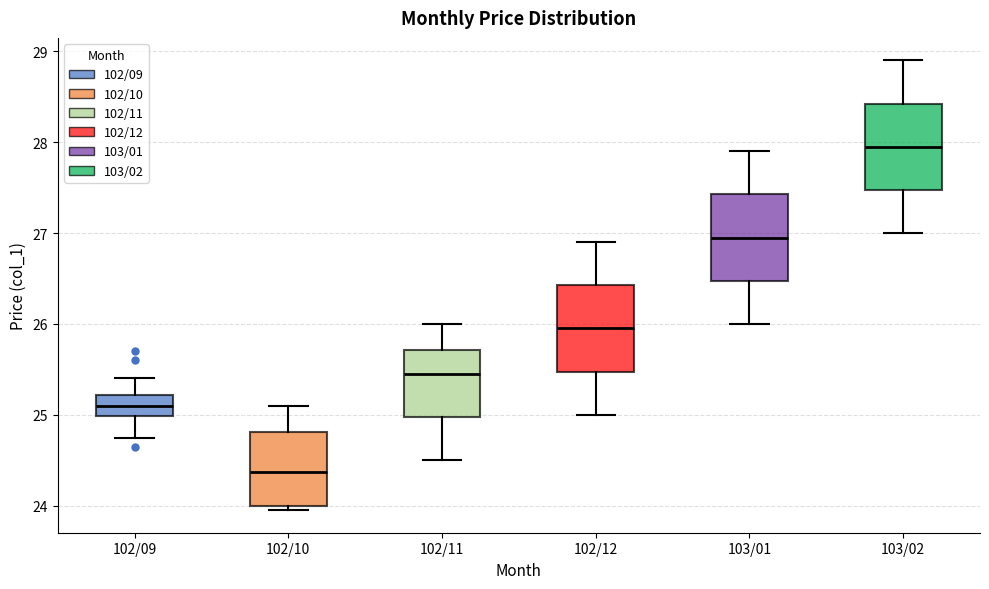

Which box has the highest median line?

103/02